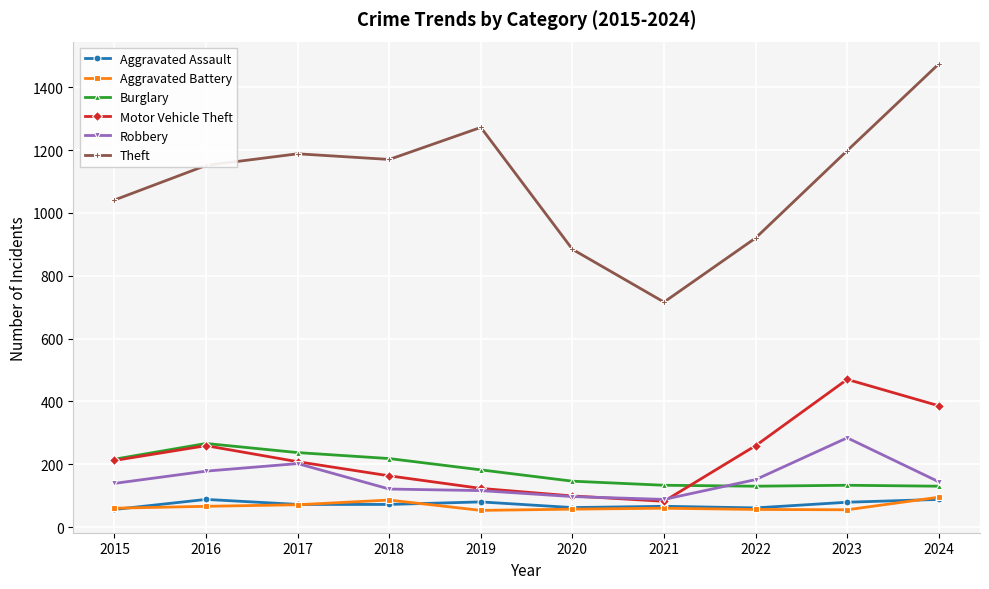

What is the value of the Burglary point at the 6th from the left?

146